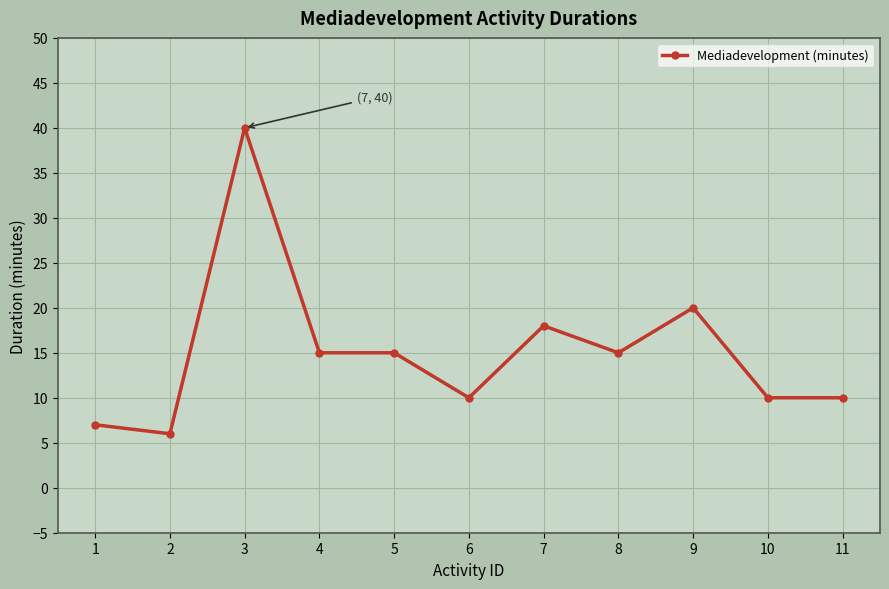

Is it true that the value at 3 is 53?

False